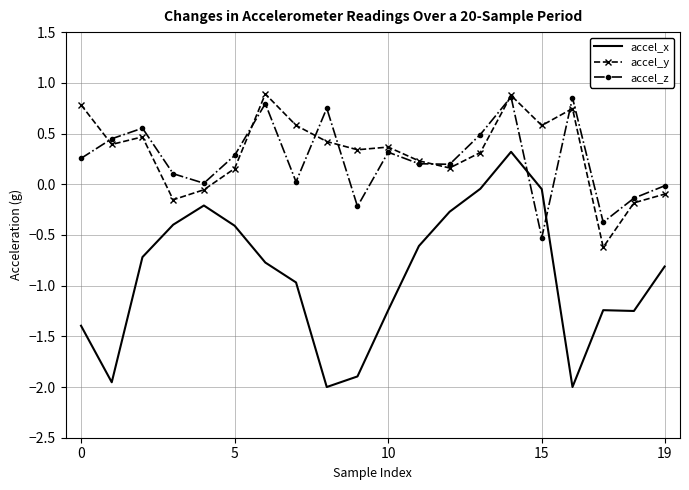

True or false: accel_x and accel_z cross at least once.

True